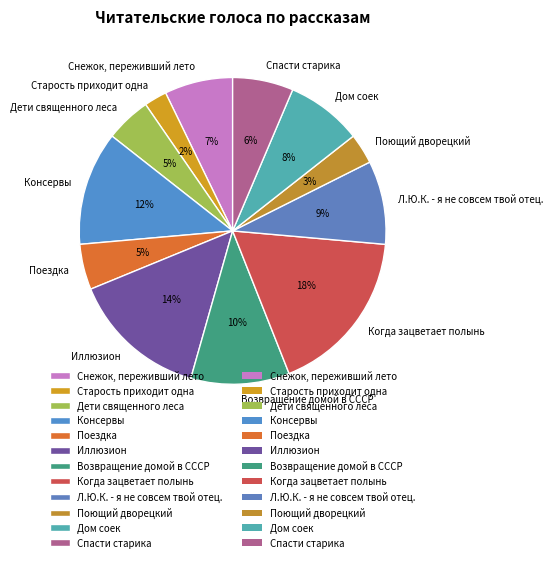

How many slices are in this pie chart?

12